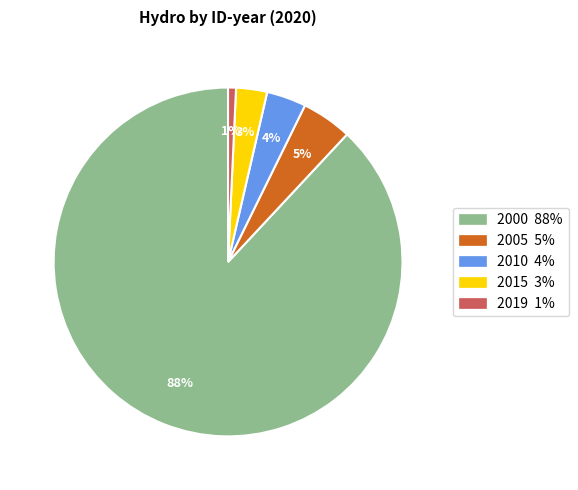

To the nearest percent, what percentage of the pie is 2010 4%?

4%